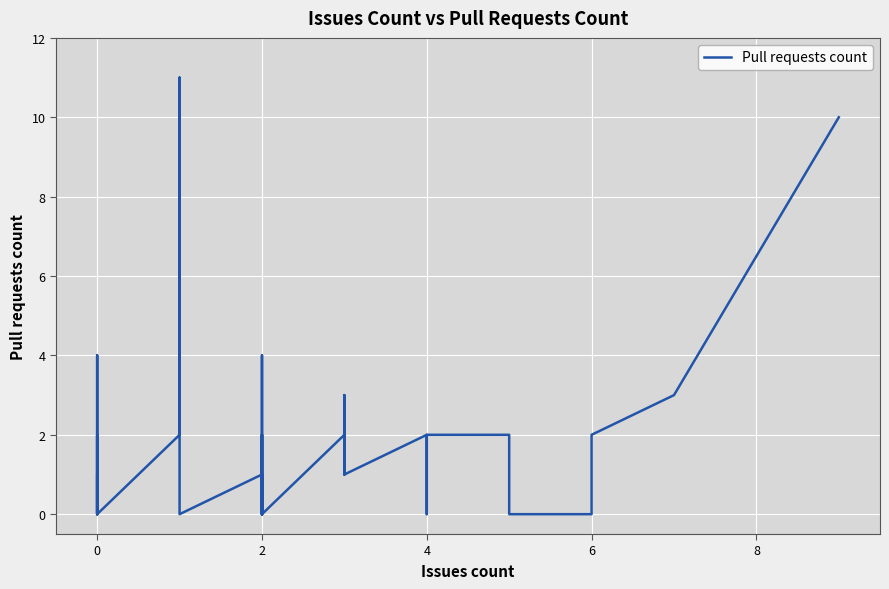

How many interior local peaks (higher than both neighbors) does the data have?

8